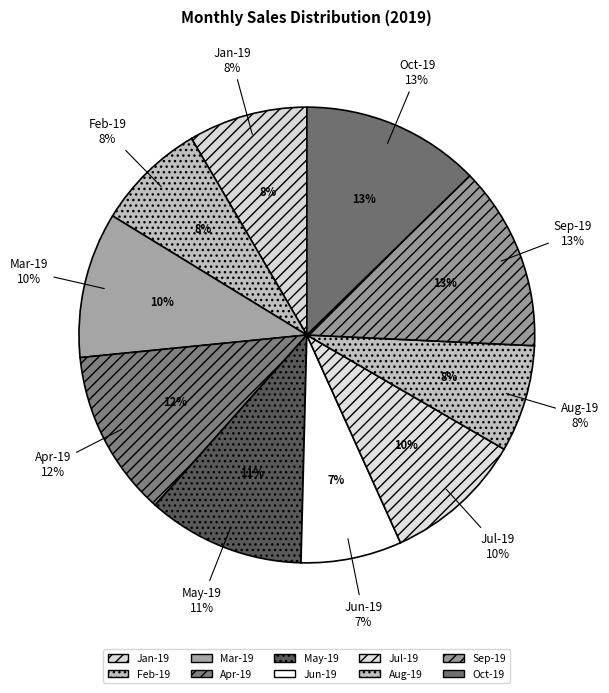

What is the largest slice in the pie chart?

Sep-19